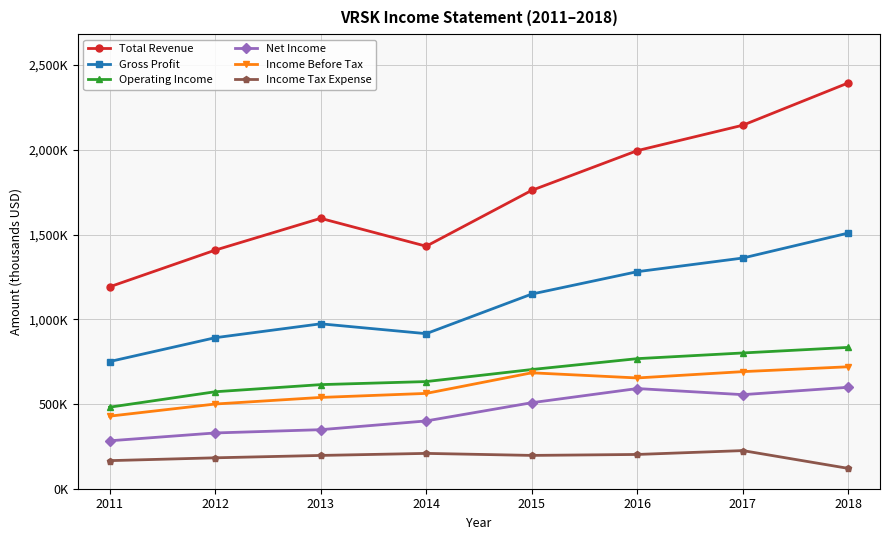

What is the total value across all series at 2015?

5001100